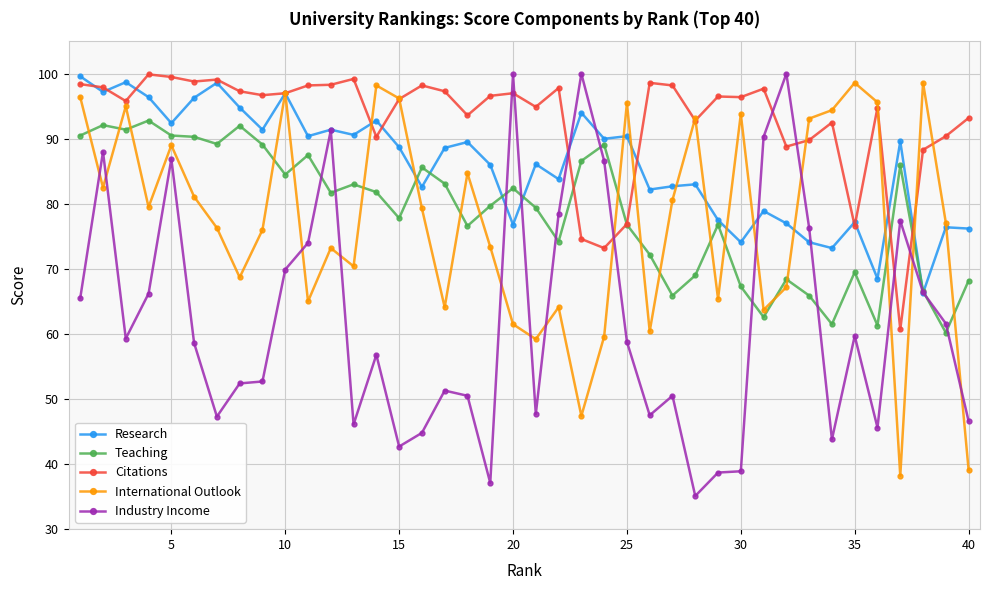

What is the lowest value of the Teaching series?

60.2